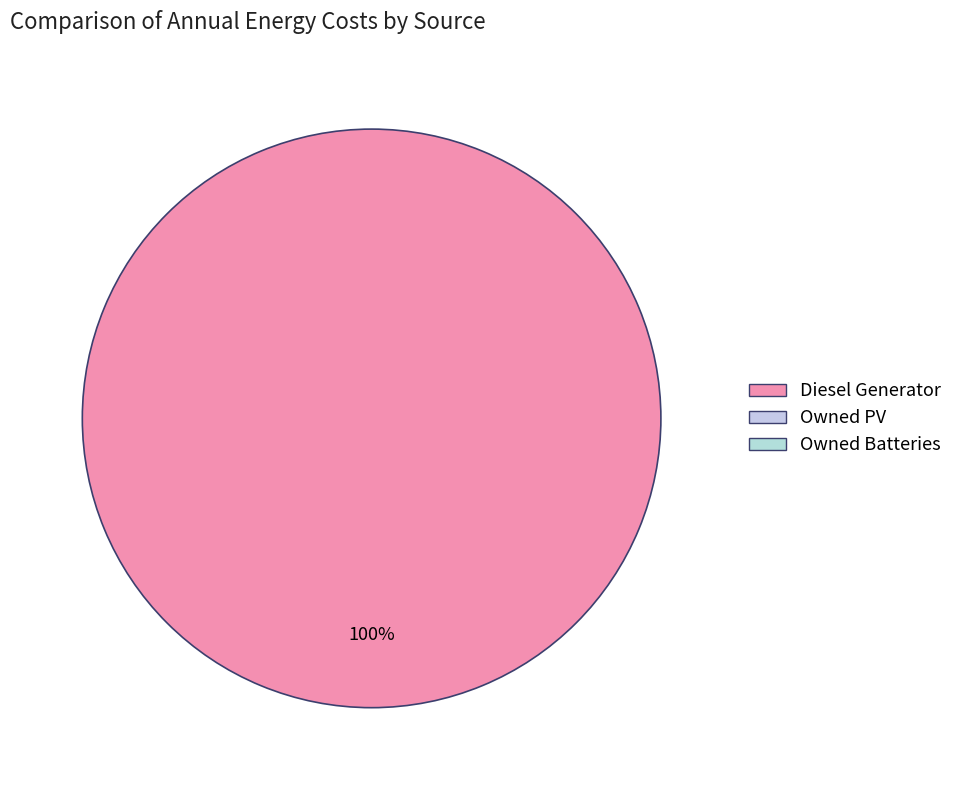

How many segments does this pie chart have?

1